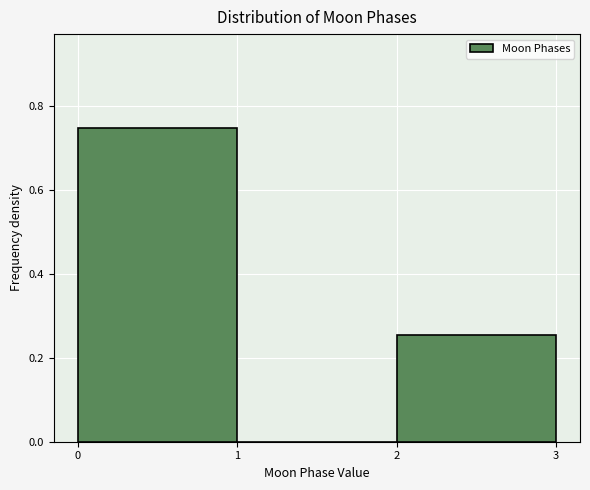

What is the height of the bar covering 0 to 1 on the x-axis? The values are not printed on the chart, so give them approximately, as read against the axis.

0.74